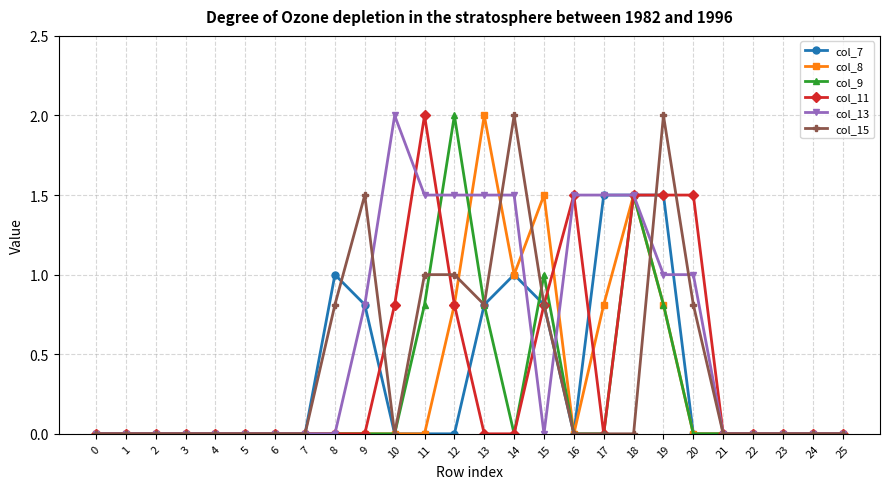

What is the spread (max minus min) of values at 16?

1.5